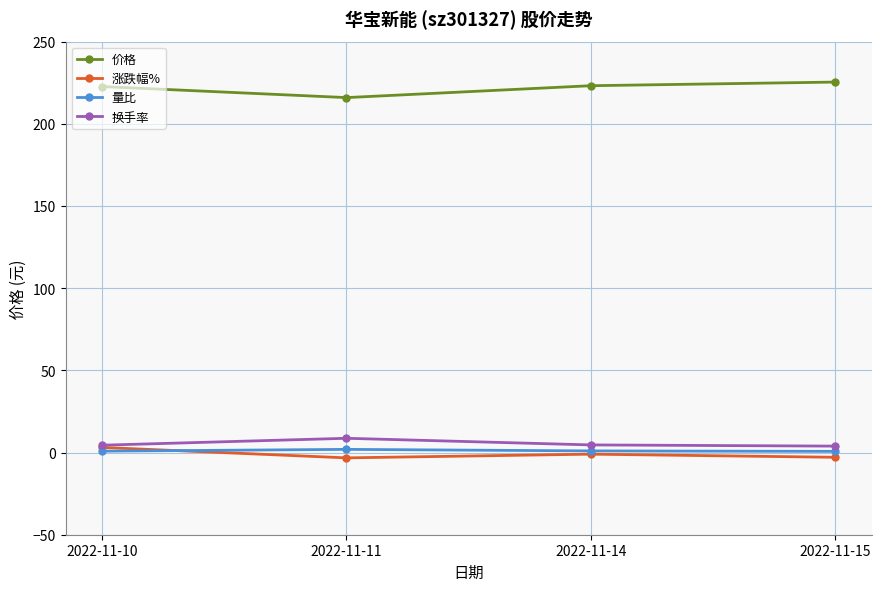

True or false: 涨跌幅% and 价格 cross at least once.

False